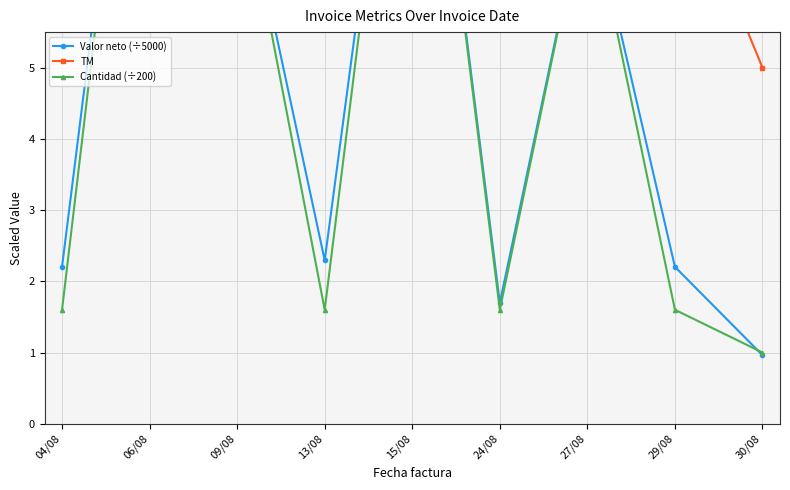

At which label does Valor neto (÷5000) first exceed 2?

04/08